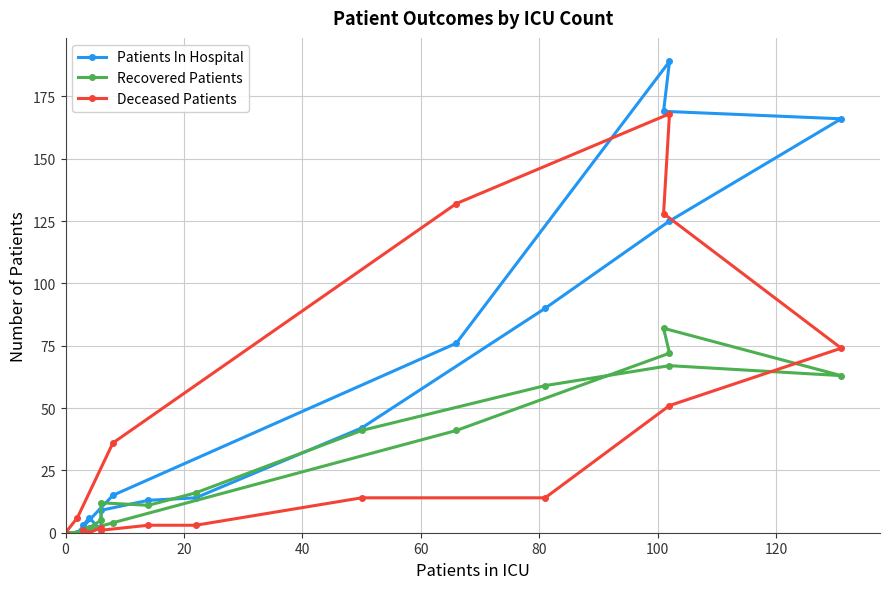

List the series in order of their overall mean, lowest first.

Recovered Patients, Deceased Patients, Patients In Hospital